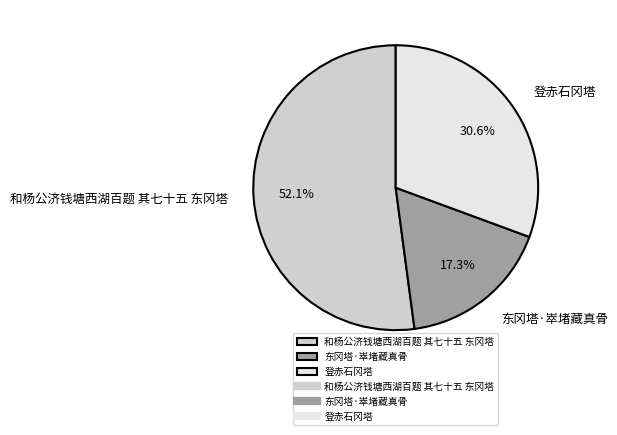

How many segments does this pie chart have?

3